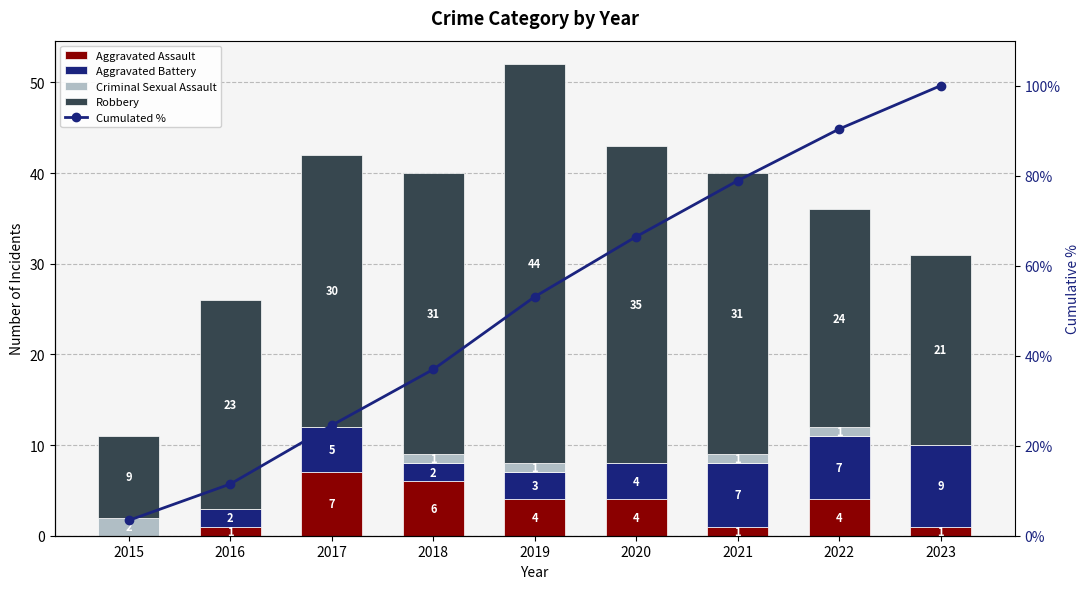

What is the total value across all series at 2023?

131.0